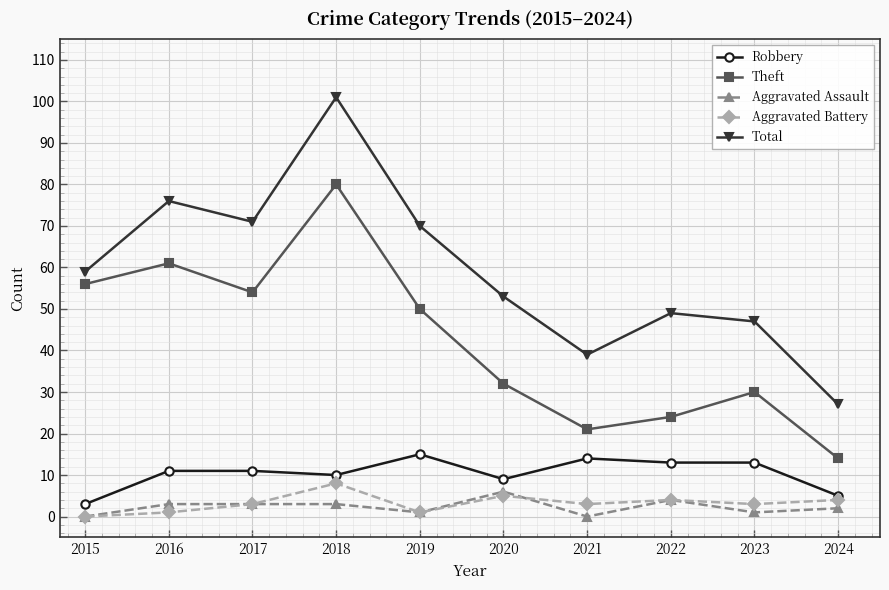

True or false: Theft has a value of 83 at 2016.

False